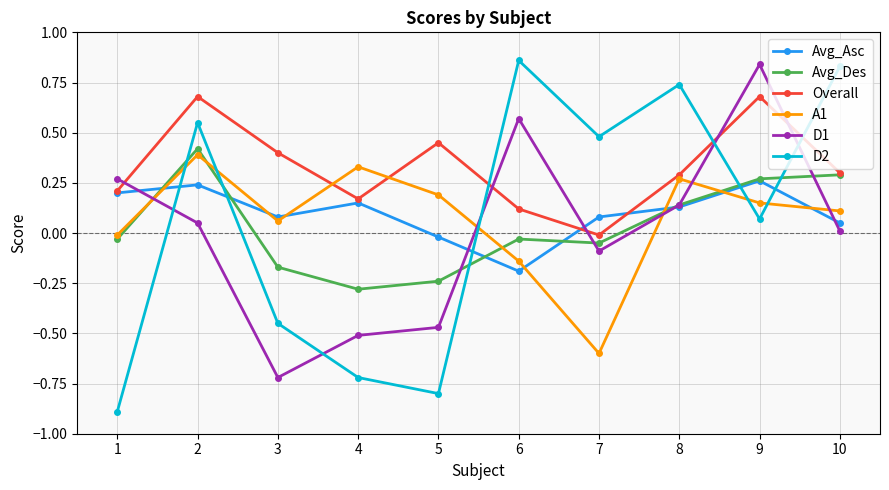

Which series has the widest spread of values?

D2